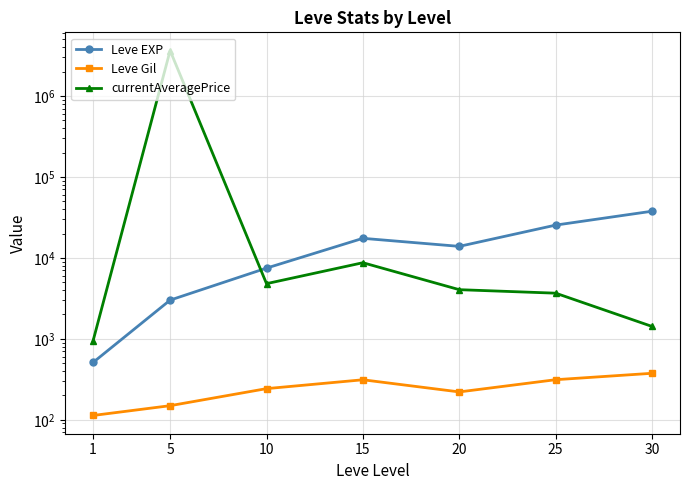

Is the value of Leve Gil at 10 greater than the value of currentAveragePrice at 15?

No